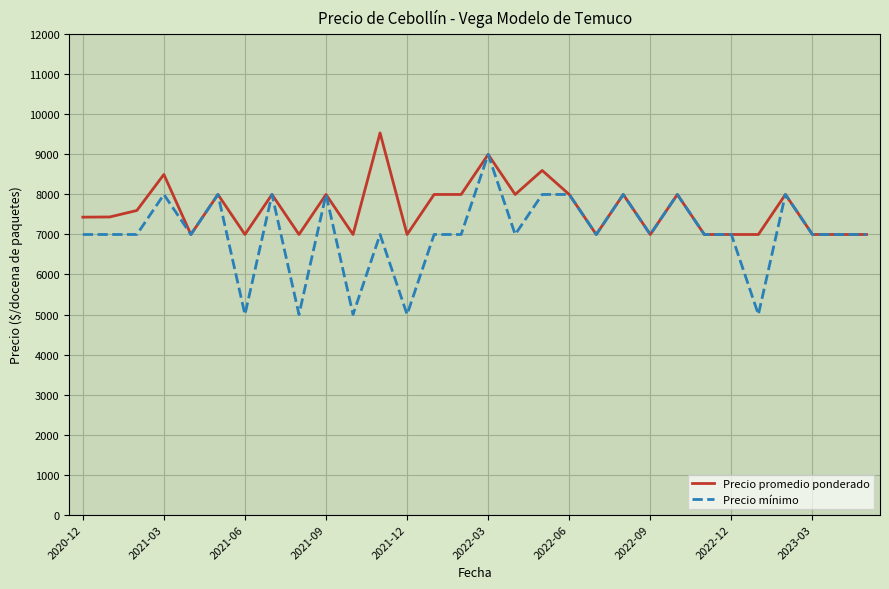

What is the lowest value of the Precio promedio ponderado series?

7000